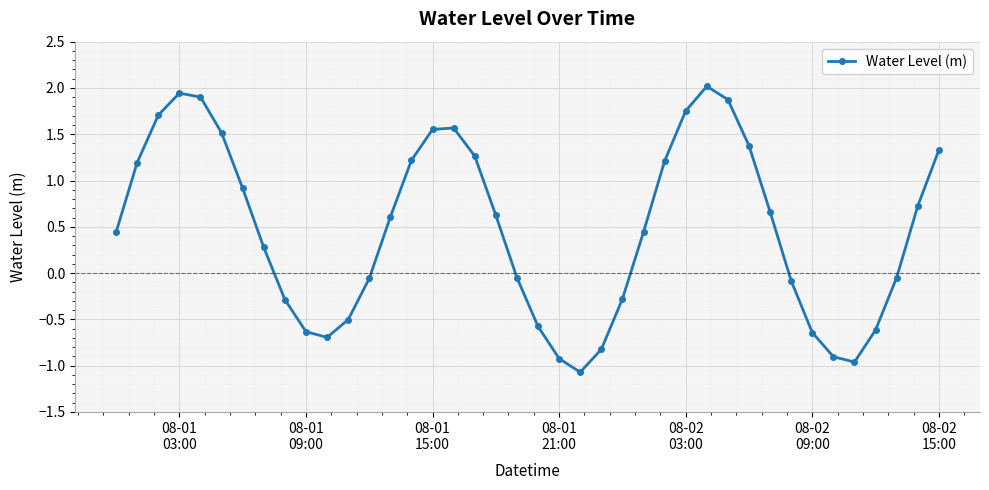

What is the smallest value displayed?

-1.1